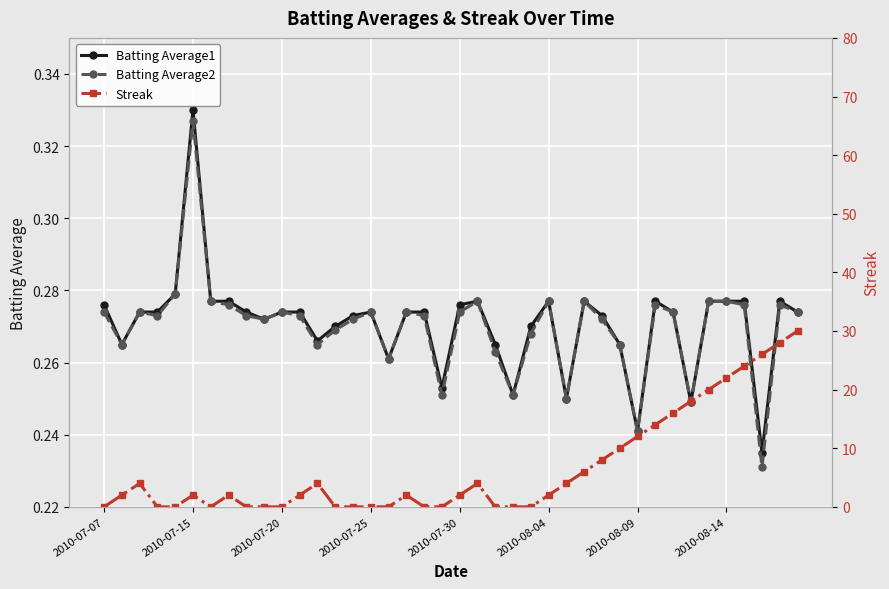

What is the sum of all Batting Average2 values?

10.8